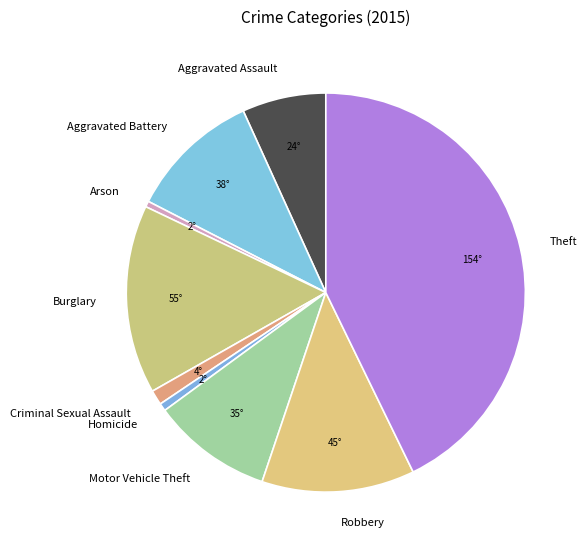

Is the sum of Robbery and Aggravated Battery greater than half?

No